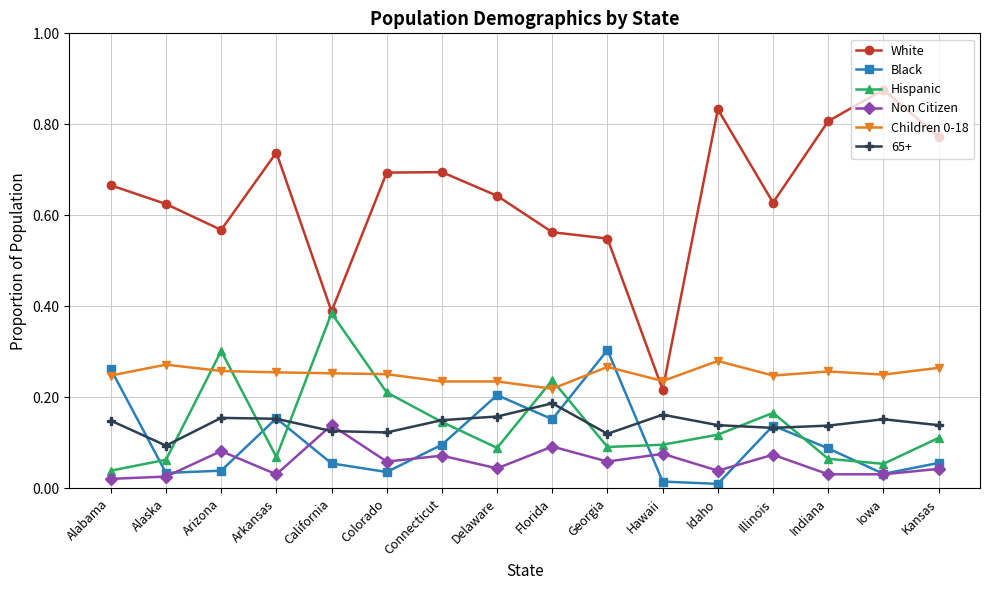

What is the label of the 2nd point from the left?

Alaska